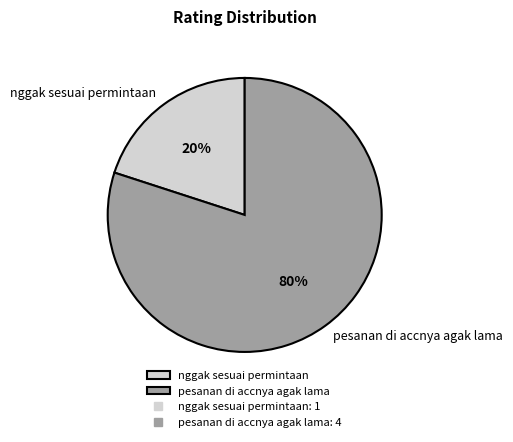

To the nearest percent, what is the average slice percentage?

50%